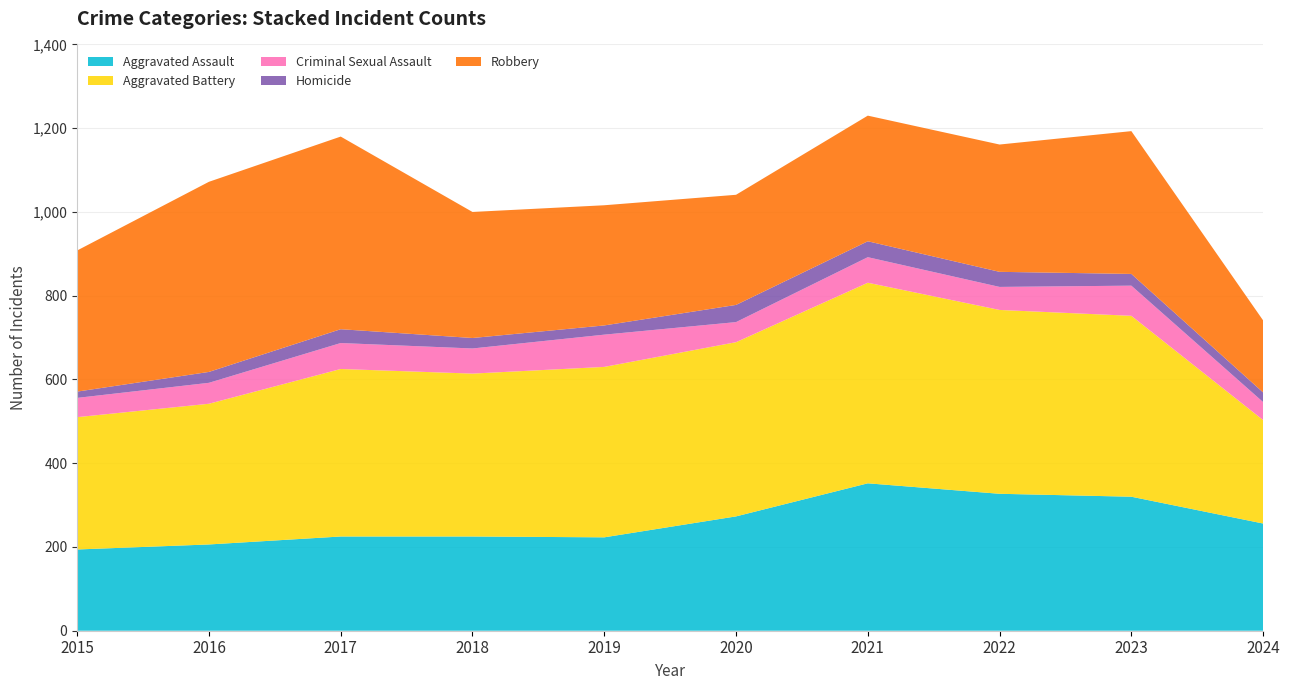

Reading left to right, transcribe all the data shown in this chart.

Aggravated Assault: 194	206	225	225	223	273	352	327	320	256
Aggravated Battery: 316	336	400	389	407	416	479	439	432	247
Criminal Sexual Assault: 46	50	62	60	77	48	61	55	72	43
Homicide: 15	26	33	25	22	41	38	36	28	23
Robbery: 337	454	460	301	287	263	300	304	341	172